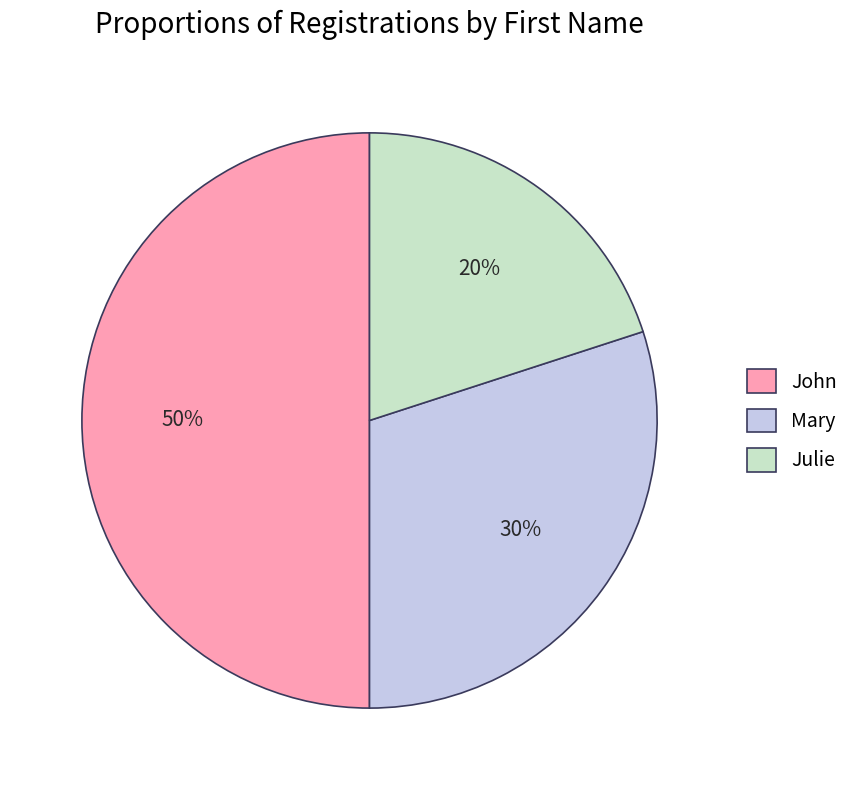

Count the number of slices in the pie.

3